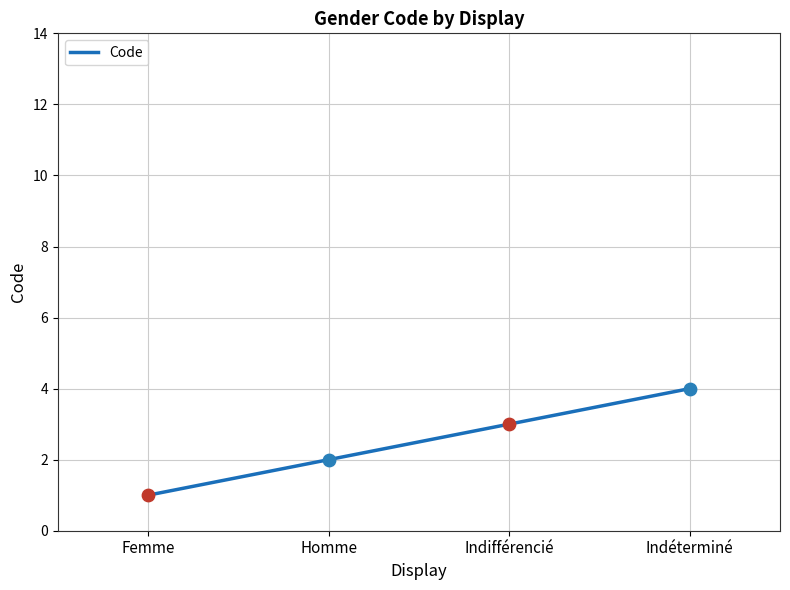

Which has a higher value, Indéterminé or Femme?

Indéterminé